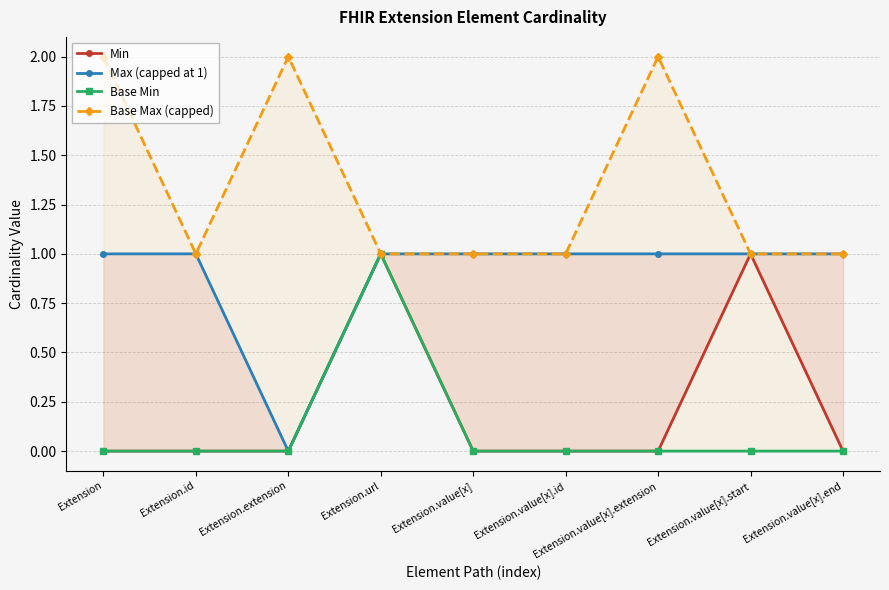

At which label is Base Min closest to 0?

Extension